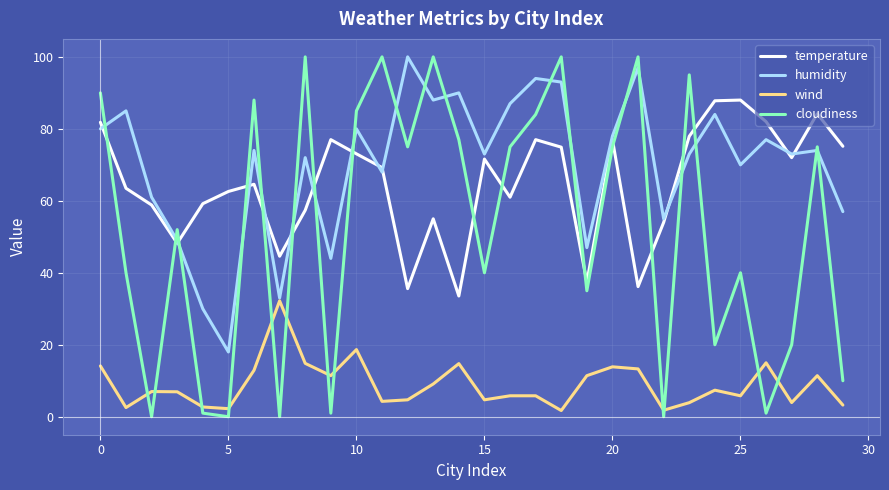

Which series has the largest range (max minus min)?

cloudiness